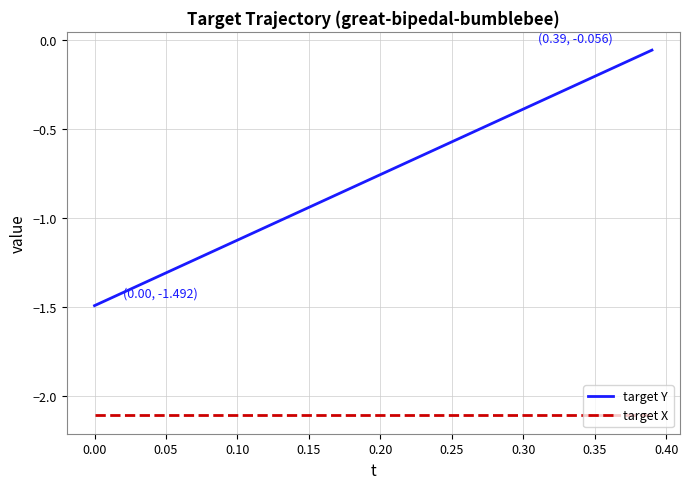

What are all the series names shown in the legend?

target Y, target X